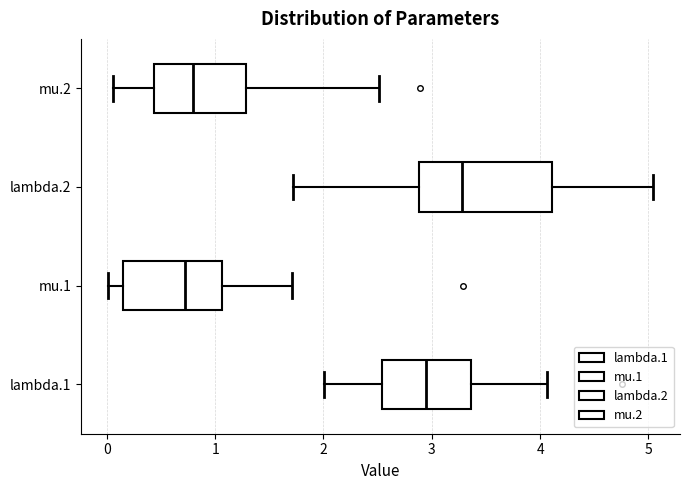

Where does the left whisker of the box for mu.2 end on the x-axis? The values are not printed on the chart, so give them approximately, as read against the axis.

0.1